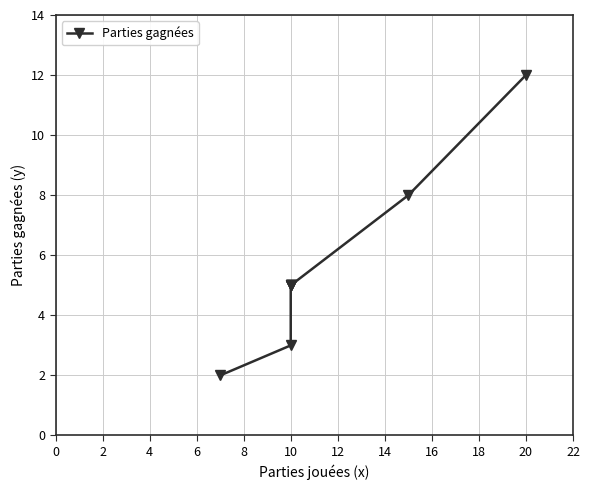

What is the change in value from 0 to 4?

+2